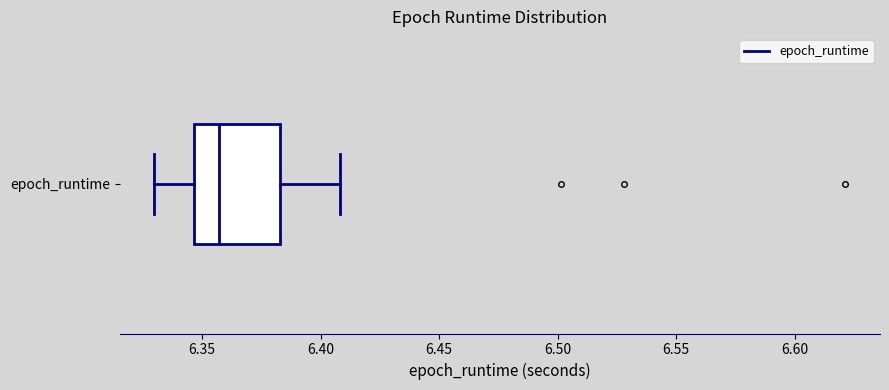

Read this box plot against the x-axis: the position of the median line, the range covered by the box, and the ends of both whiskers. The values are not printed on the chart, so give them approximately, as read against the axis.

median 6.355, box 6.345 to 6.385, whiskers 6.330 to 6.410